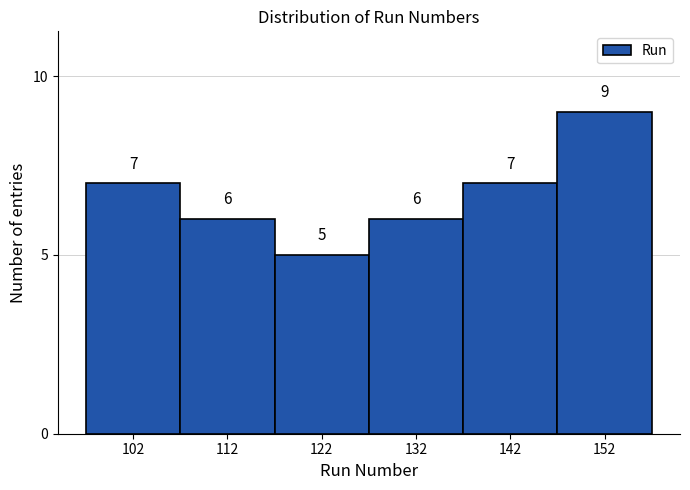

Which range on the x-axis has the tallest bar?

147 to 157